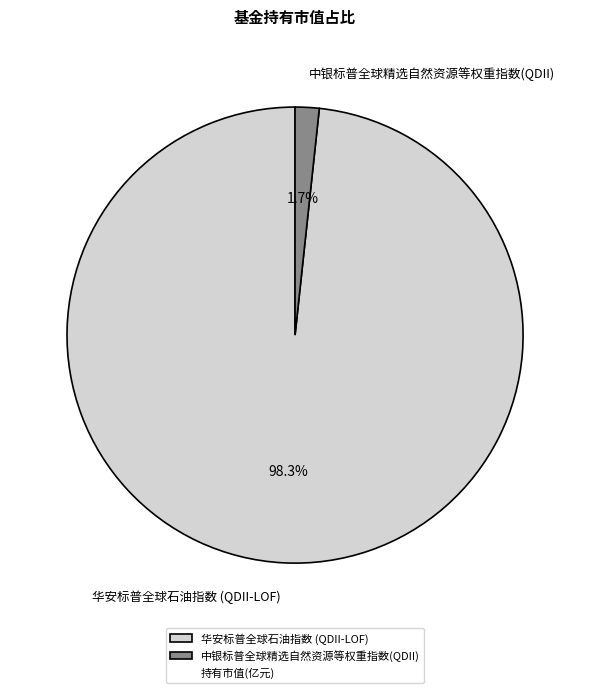

Rank the categories by value from lowest to highest.

中银标普全球精选自然资源等权重指数(QDII), 华安标普全球石油指数 (QDII-LOF)